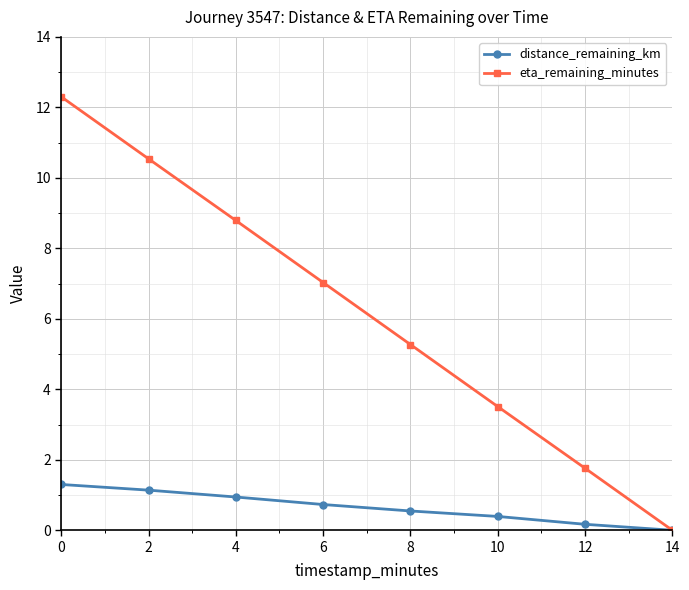

Between 6 and 12, which series saw the biggest shift?

eta_remaining_minutes